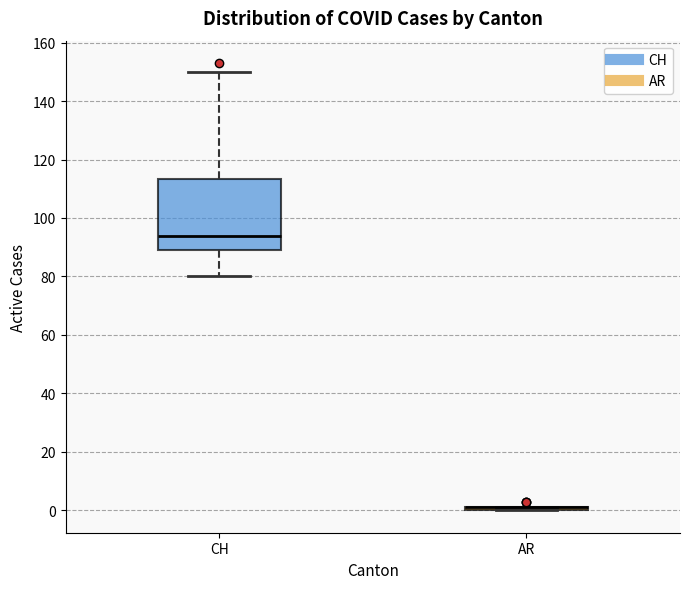

Reading left to right, read every box against the y-axis: the position of its median line, the range the box covers, and the ends of its whiskers. The values are not printed on the chart, so give them approximately, as read against the axis.

CH: median 94, box 90 to 114, whiskers 80 to 150
AR: box collapsed to a line at 2, whiskers 0 to 2